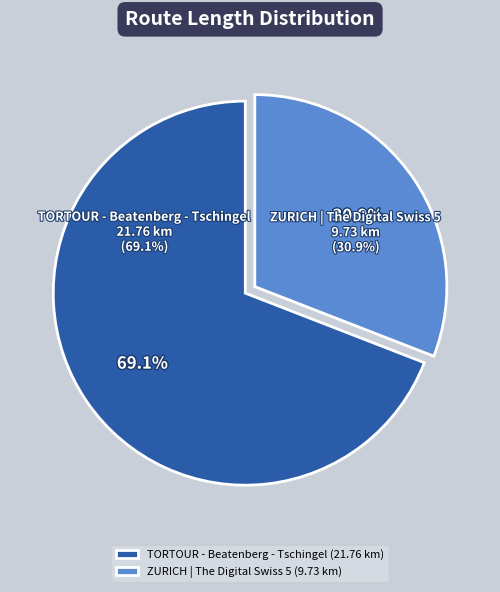

What is the change in value from TORTOUR - Beatenberg - Tschingel to ZURICH | The Digital Swiss 5?

-12.0